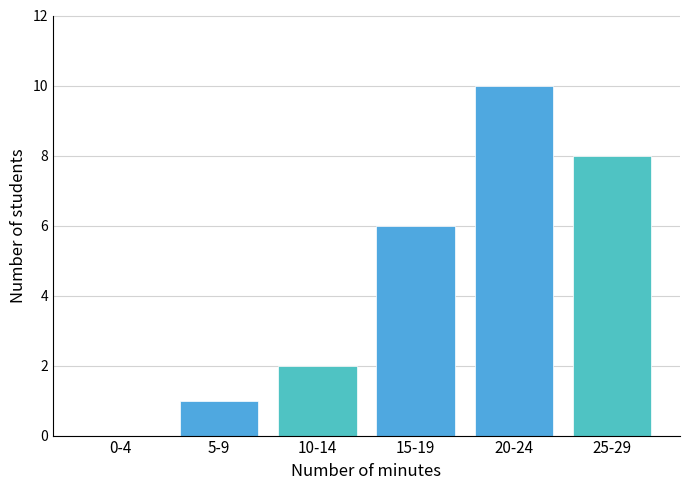

Reading left to right, what are all the values shown in this chart?

0-4=0	5-9=1	10-14=2	15-19=6	20-24=10	25-29=8